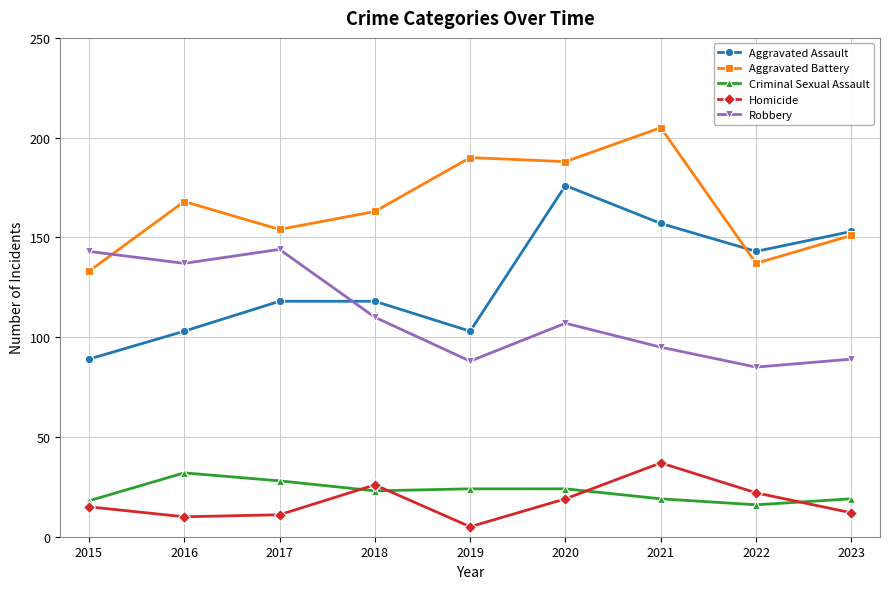

Where do Criminal Sexual Assault and Homicide first cross each other?

2017 and 2018